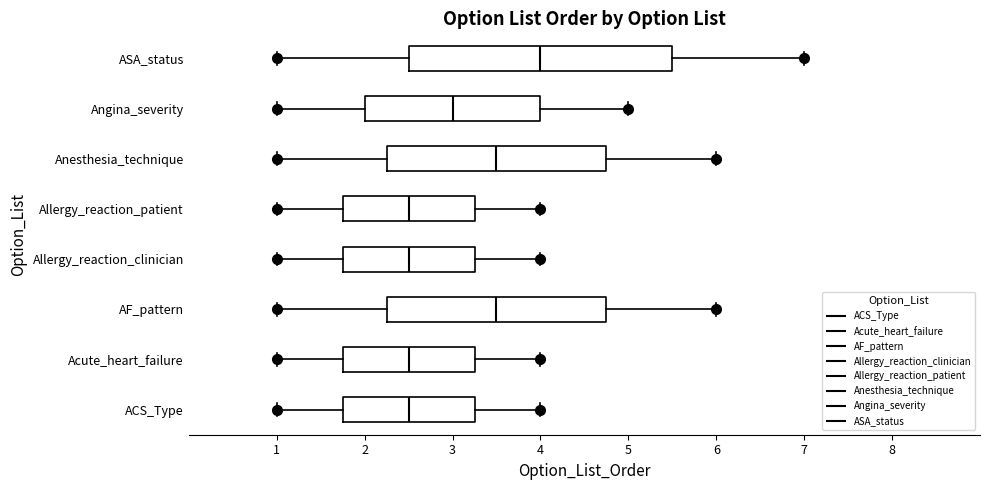

Reading bottom to top, transcribe this box plot: for each box, give where its median line is, the range the box spans, and where its two whiskers end, as read against the x-axis. The values are not printed on the chart, so give them approximately, as read against the axis.

ACS_Type: median 2.5, box 1.8 to 3.3, whiskers 1.0 to 4.0
Acute_heart_failure: median 2.5, box 1.8 to 3.3, whiskers 1.0 to 4.0
AF_pattern: median 3.5, box 2.3 to 4.8, whiskers 1.0 to 6.0
Allergy_reaction_clinician: median 2.5, box 1.8 to 3.3, whiskers 1.0 to 4.0
Allergy_reaction_patient: median 2.5, box 1.8 to 3.3, whiskers 1.0 to 4.0
Anesthesia_technique: median 3.5, box 2.3 to 4.8, whiskers 1.0 to 6.0
Angina_severity: median 3.0, box 2.0 to 4.0, whiskers 1.0 to 5.0
ASA_status: median 4.0, box 2.5 to 5.5, whiskers 1.0 to 7.0